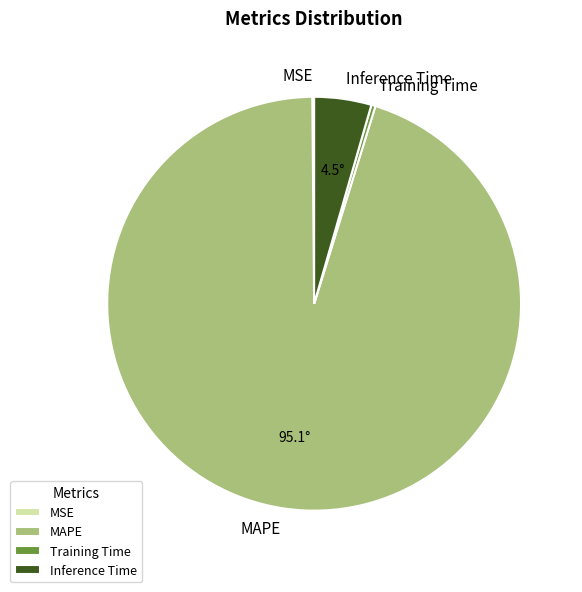

Does MAPE account for over 50% of the chart?

Yes